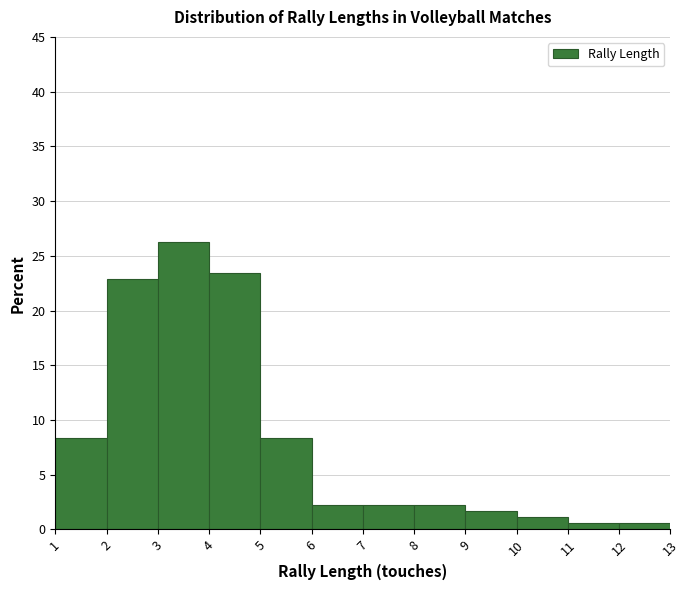

Reading left to right, transcribe this chart: for each bar, give the range it covers on the x-axis and its height. The values are not printed on the chart, so give them approximately, as read against the axis.

1 to 2: 8.5
2 to 3: 23.0
3 to 4: 26.5
4 to 5: 23.5
5 to 6: 8.5
6 to 7: 2.0
7 to 8: 2.0
8 to 9: 2.0
9 to 10: 1.5
10 to 11: 1.0
11 to 12: 0.5
12 to 13: 0.5